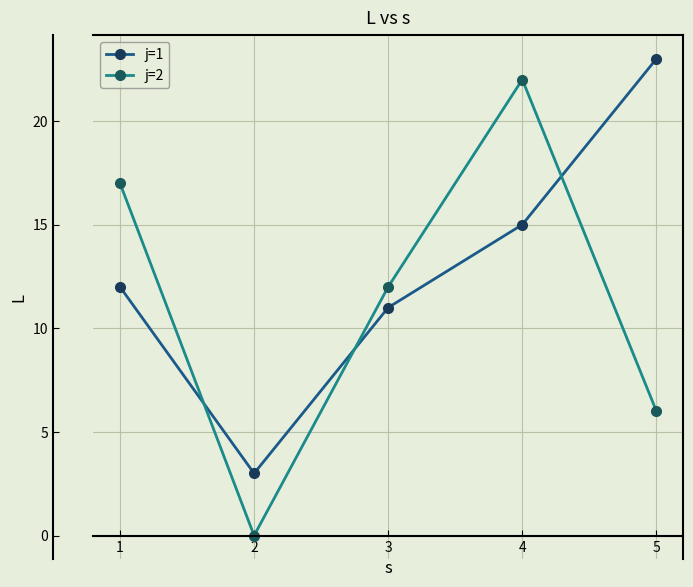

True or false: j=2 and j=1 intersect in this chart.

True